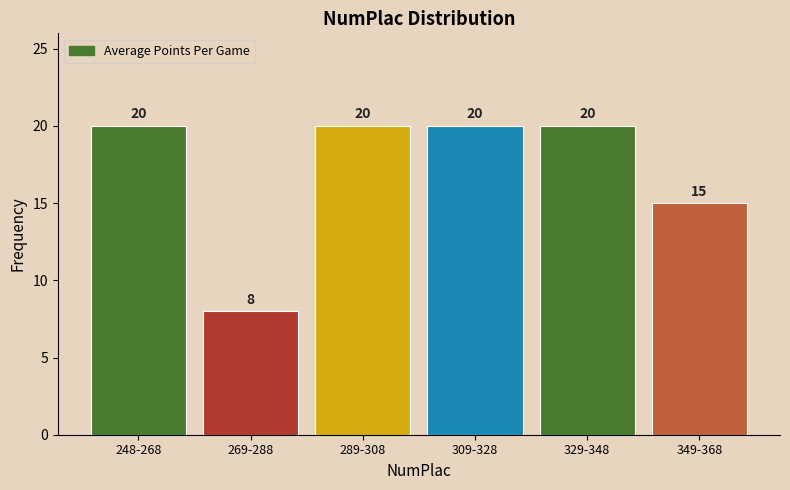

Reading left to right, extract all data points from this chart.

20	8	20	20	20	15